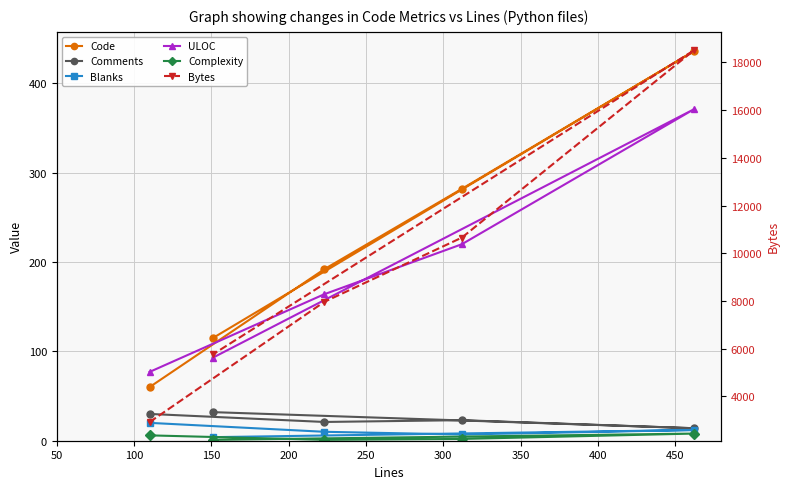

What is the value of the Code point at the 5th from the left?

115